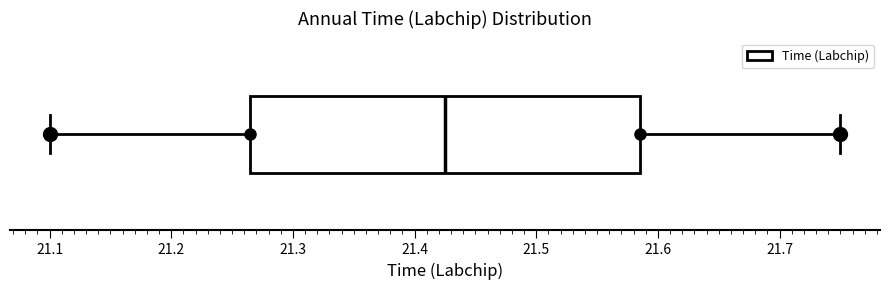

Transcribe this box plot: give where the median line is, the range the box spans, and where the two whiskers end, as read against the x-axis. The values are not printed on the chart, so give them approximately, as read against the axis.

median 21.43, box 21.27 to 21.59, whiskers 21.10 to 21.75